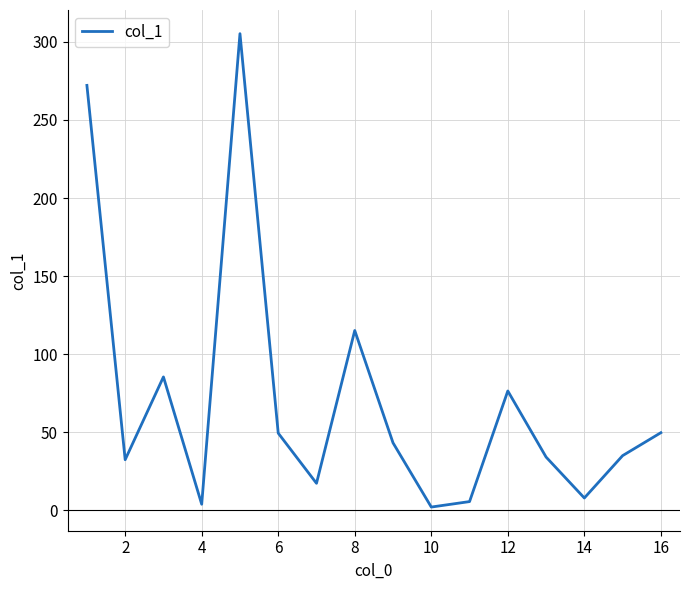

What is the maximum value shown in the chart?

305.2